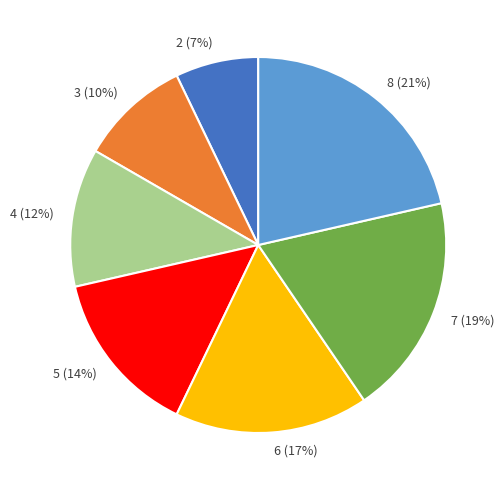

Count the number of slices in the pie.

7